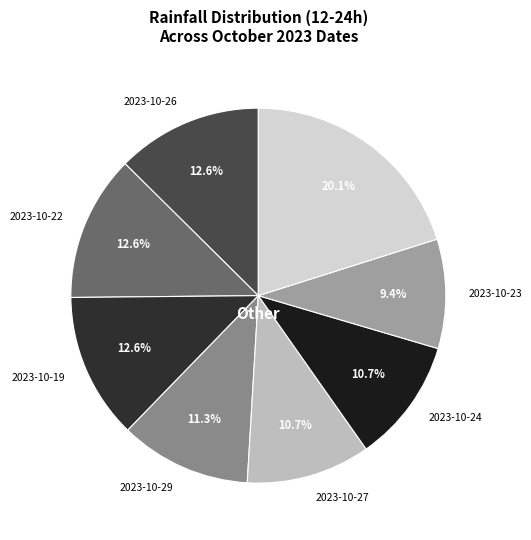

Approximately how many times larger is the value at 2023-10-19 compared to 2023-10-23?

1.3